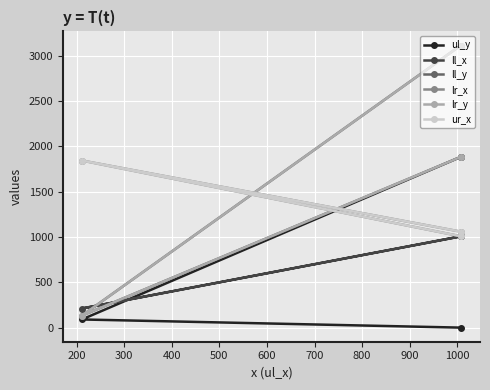

How many values in the ul_y series are below 90?

1